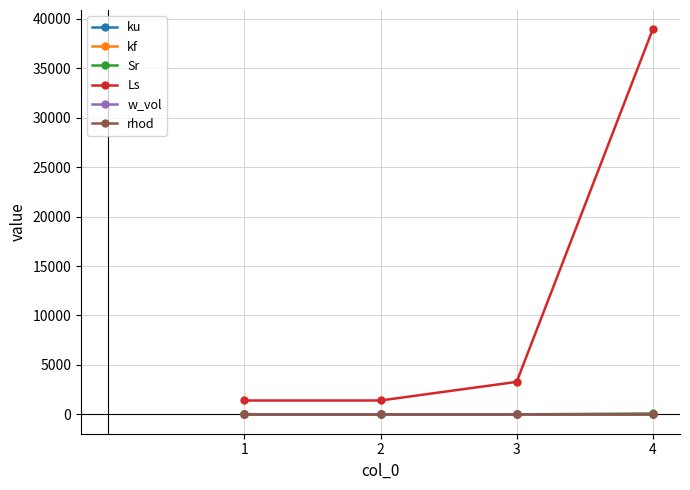

What is the difference between the second highest and minimum values in the rhod series?

0.1